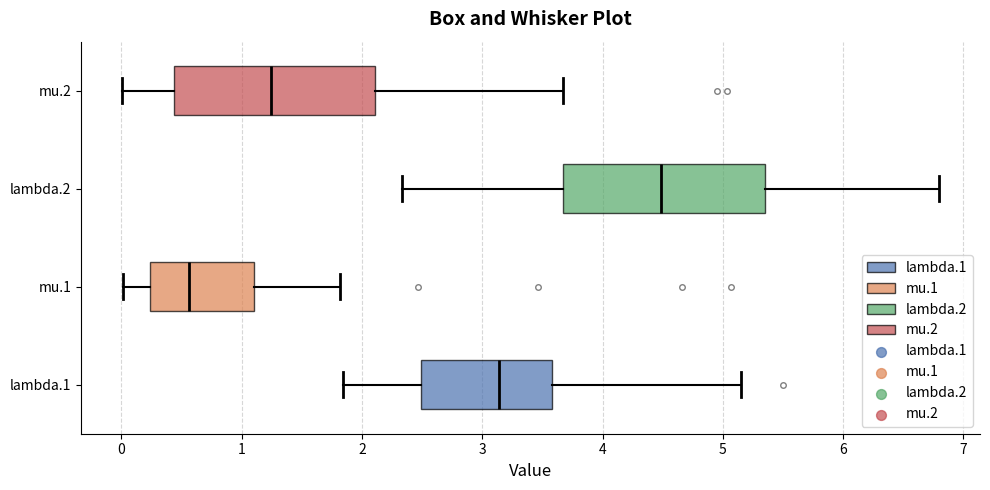

Which box's median line is the furthest to the left?

mu.1